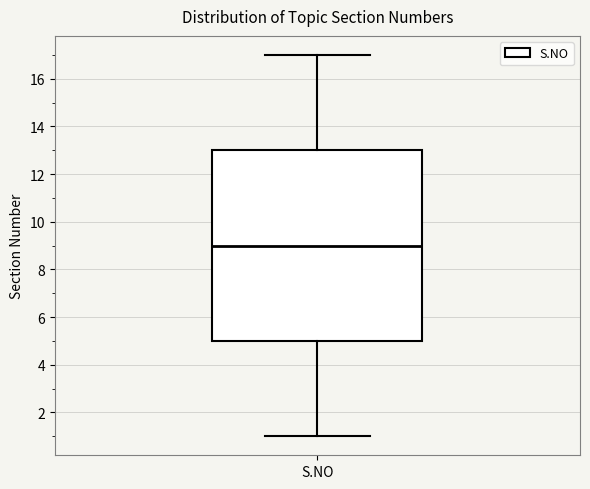

Transcribe this box plot: give where the median line is, the range the box spans, and where the two whiskers end, as read against the y-axis. The values are not printed on the chart, so give them approximately, as read against the axis.

median 9, box 5 to 13, whiskers 1 to 17